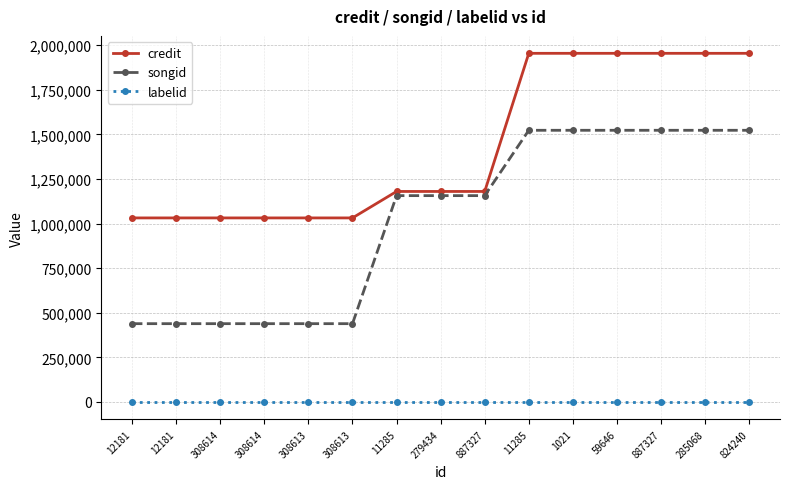

The labelid series shows 198 at 1021. True or false?

True